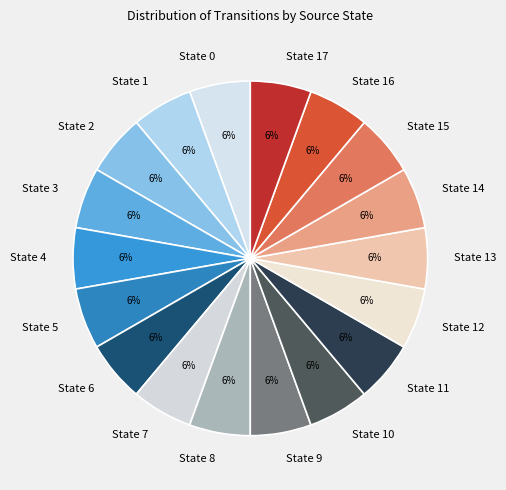

Is it true that State 12 is 15% of the pie?

False